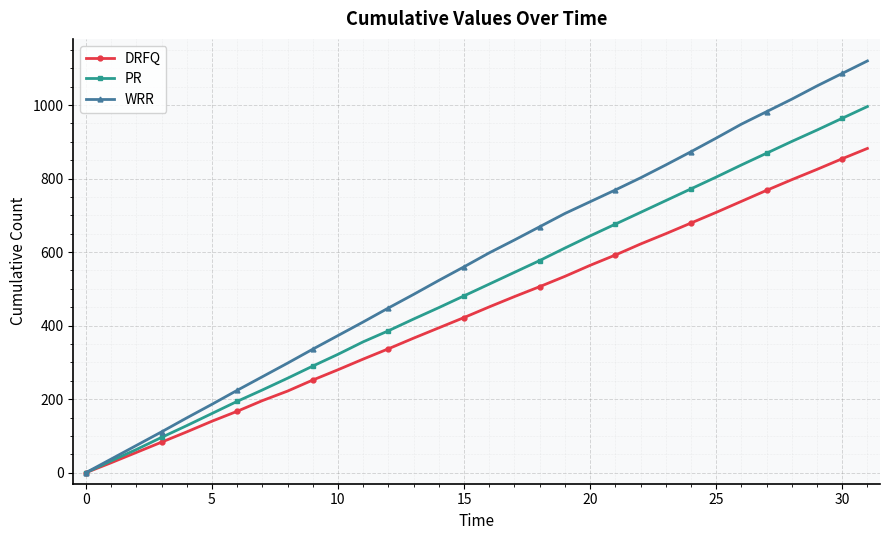

What is the difference between the second highest and minimum values in the DRFQ series?

854